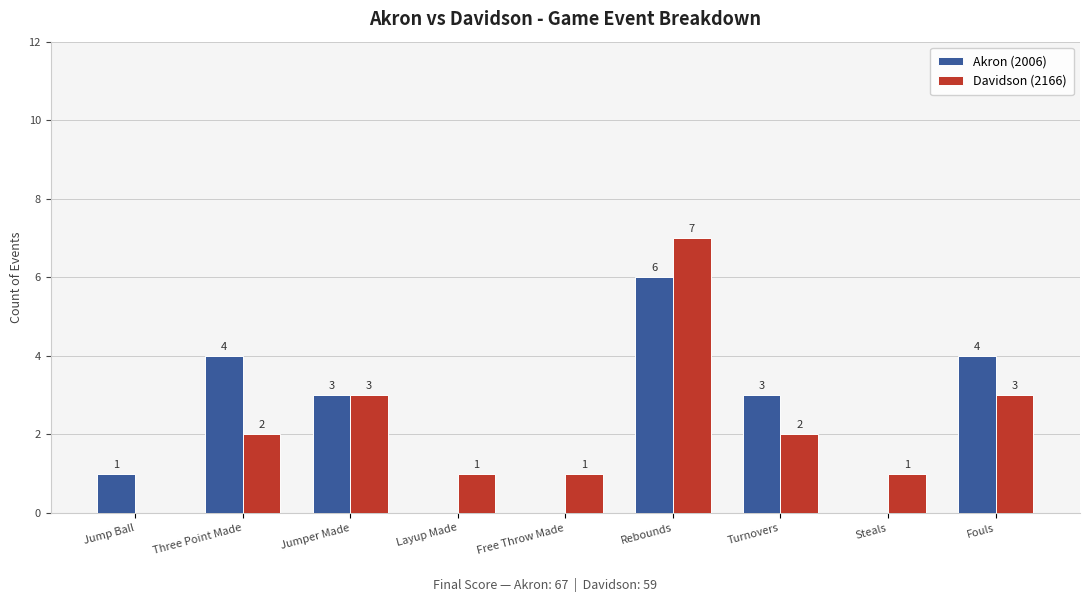

Reading left to right, extract all data points from this chart.

Akron (2006): 1	4	3	0	0	6	3	0	4
Davidson (2166): 0	2	3	1	1	7	2	1	3